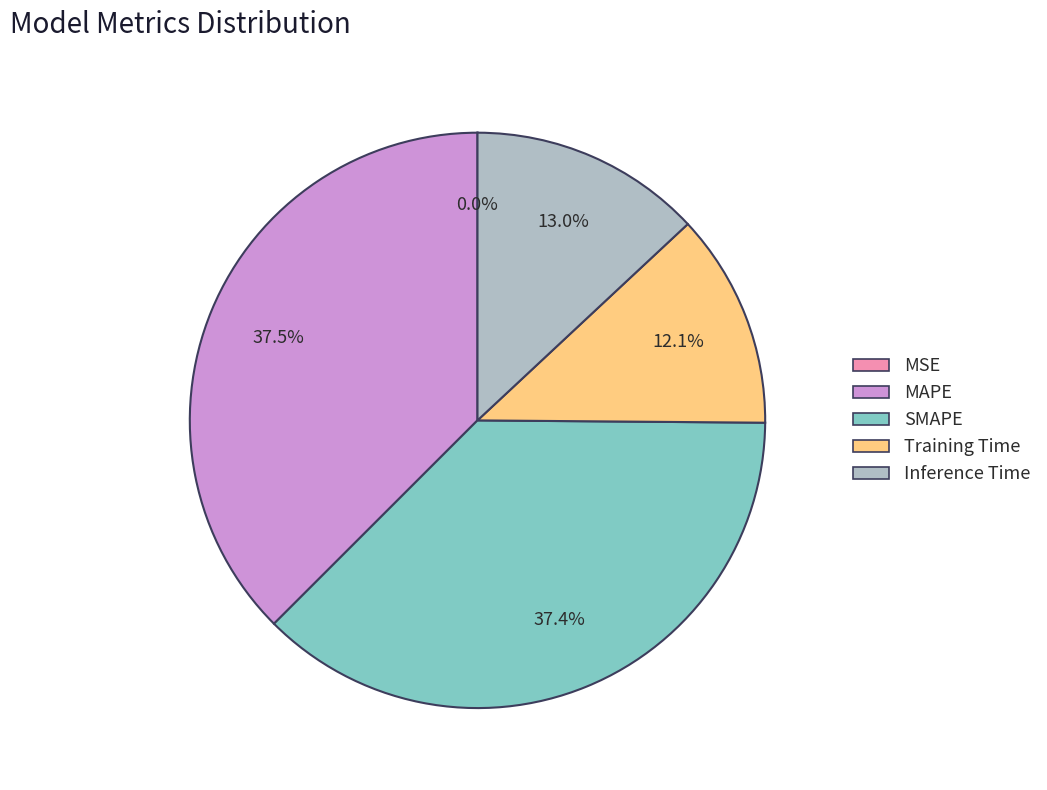

Which has a higher value, SMAPE or Inference Time?

SMAPE